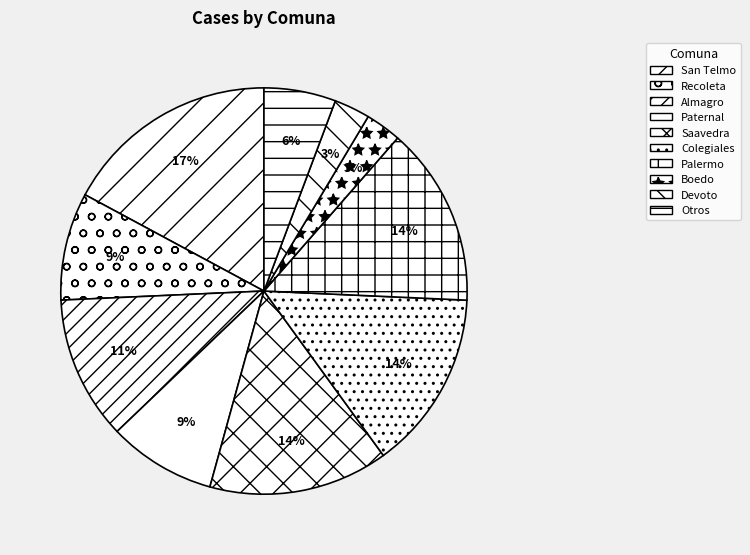

To the nearest percent, what is the difference between the largest and smallest slice percentages?

14%